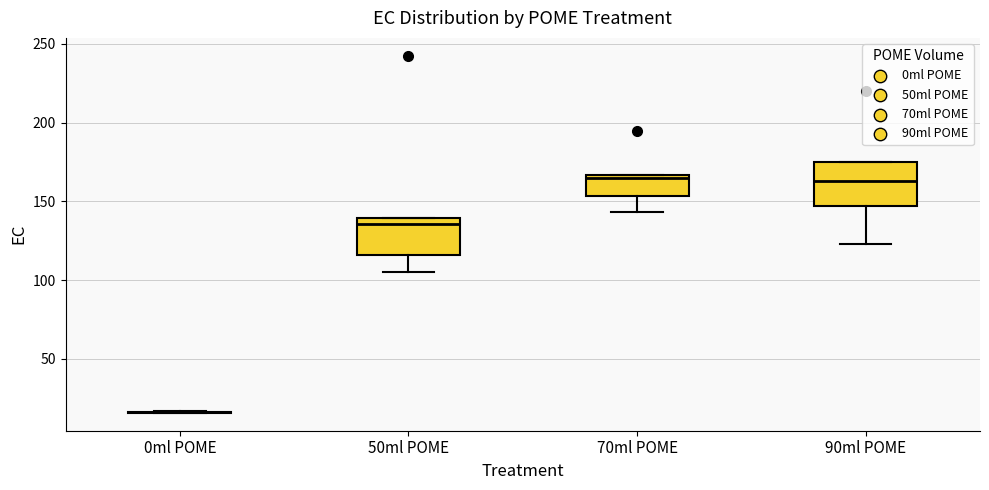

Reading left to right, read every box against the y-axis: the position of its median line, the range the box covers, and the ends of its whiskers. The values are not printed on the chart, so give them approximately, as read against the axis.

0ml POME: box collapsed to a line at 15, whiskers 15 to 15
50ml POME: median 135, box 115 to 140, whiskers 105 to 140
70ml POME: median 165 (just below the box's upper edge), box 155 to 165, whiskers 145 to 165
90ml POME: median 165, box 145 to 175, whiskers 125 to 175